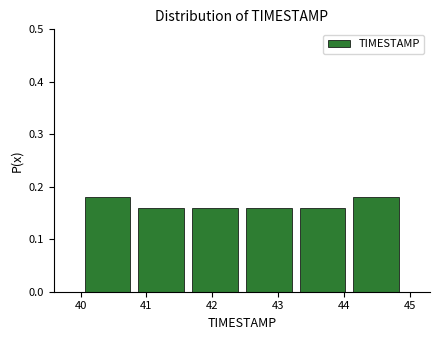

Reading left to right, transcribe this chart: for each bar, give the range it covers on the x-axis and its height. Neither the bar edges nor the heights are printed on the chart, so give them approximately, as read against the axes.

40.0 to 40.8: 0.18
40.8 to 41.6: 0.16
41.6 to 42.5: 0.16
42.5 to 43.3: 0.16
43.3 to 44.1: 0.16
44.1 to 44.9: 0.18